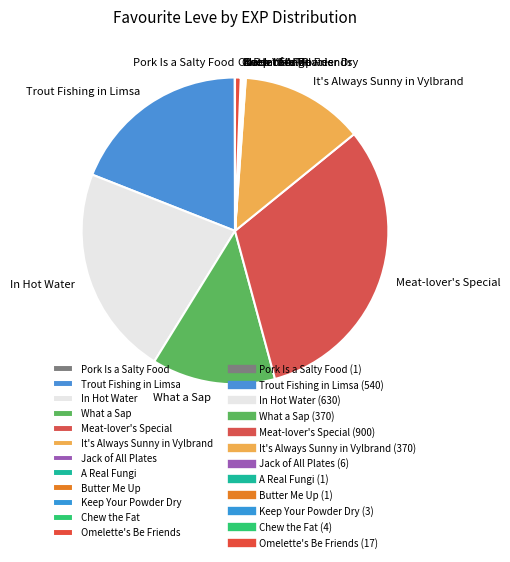

Is it true that In Hot Water is 12% of the pie?

False